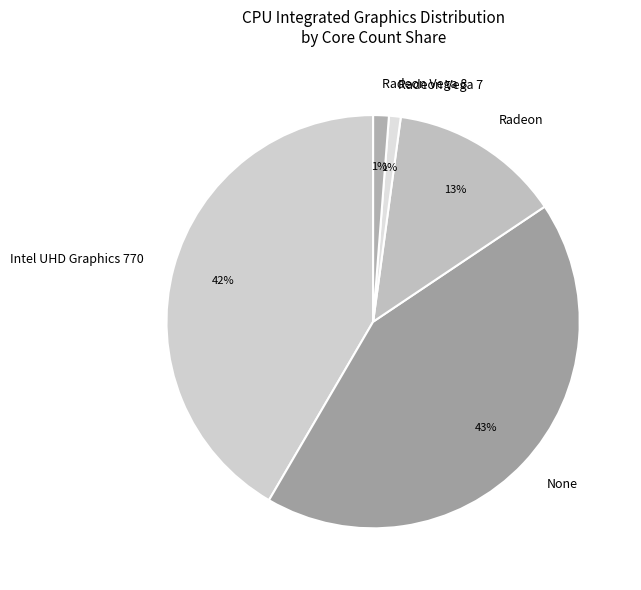

Which has a higher value, Radeon or None?

None